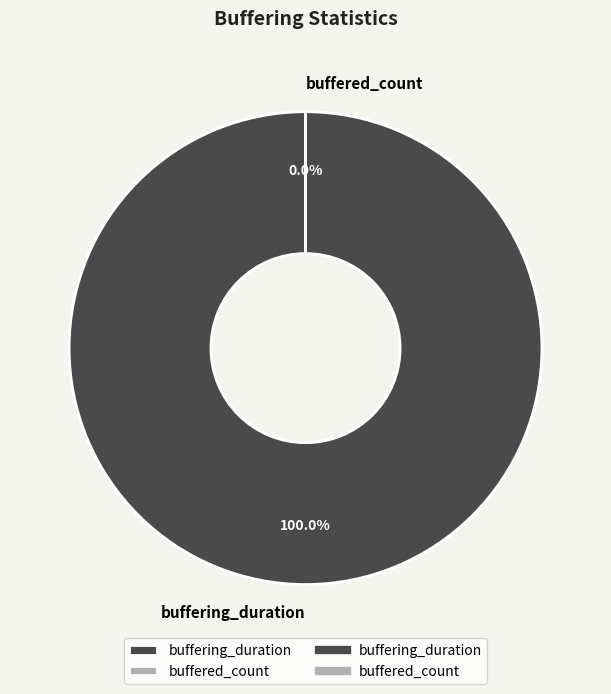

What is the largest slice in the pie chart?

buffering_duration